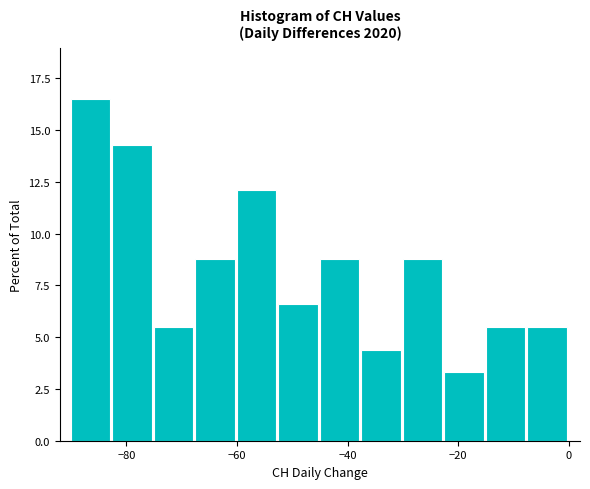

Read against the x-axis, roughly where is the centre of the tallest bar?

-86